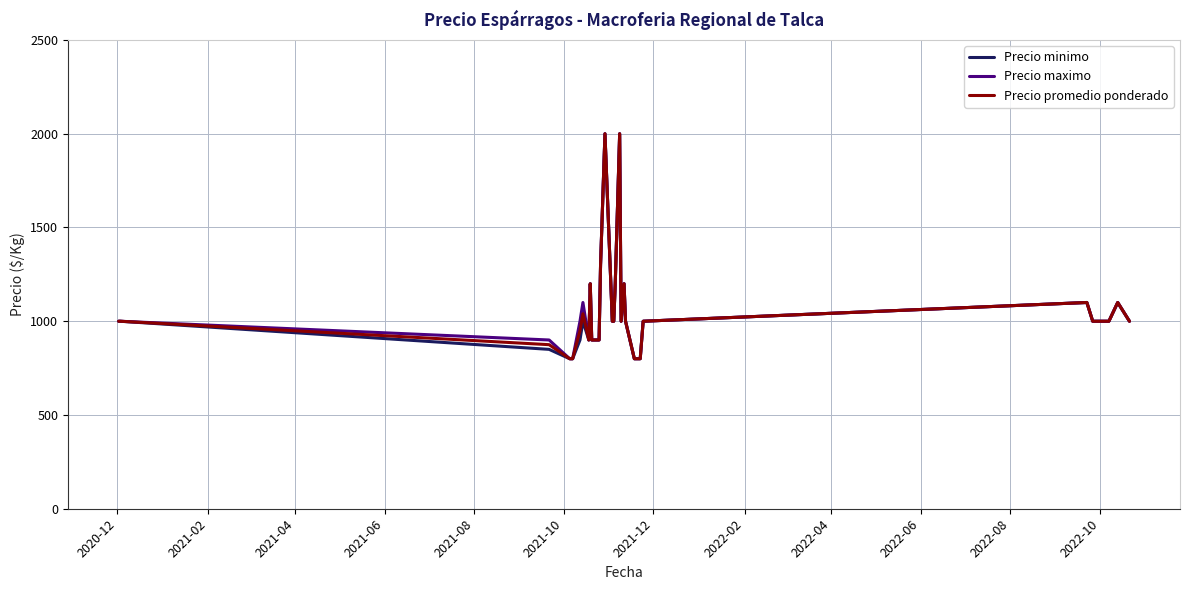

What is the highest value of the Precio minimo series?

2000